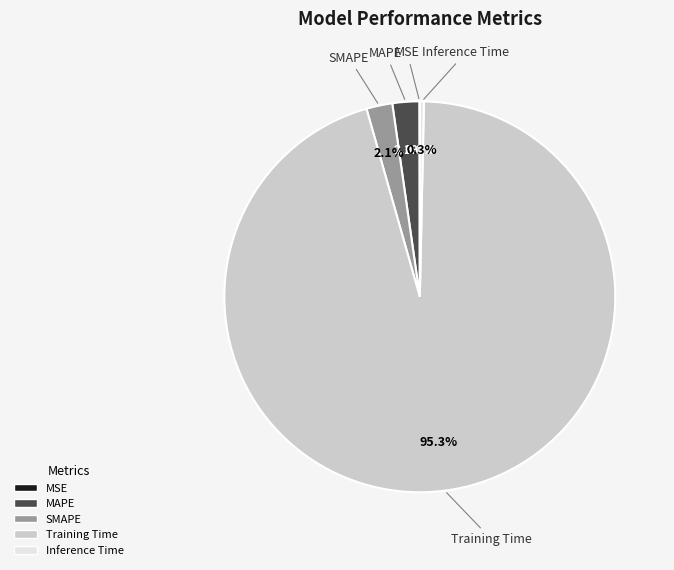

What is the largest slice in the pie chart?

Training Time